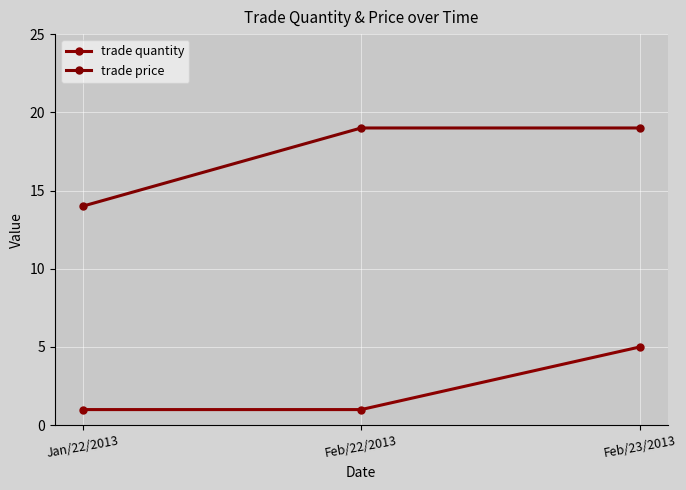

What is the label of the 3rd point from the left?

Feb/23/2013